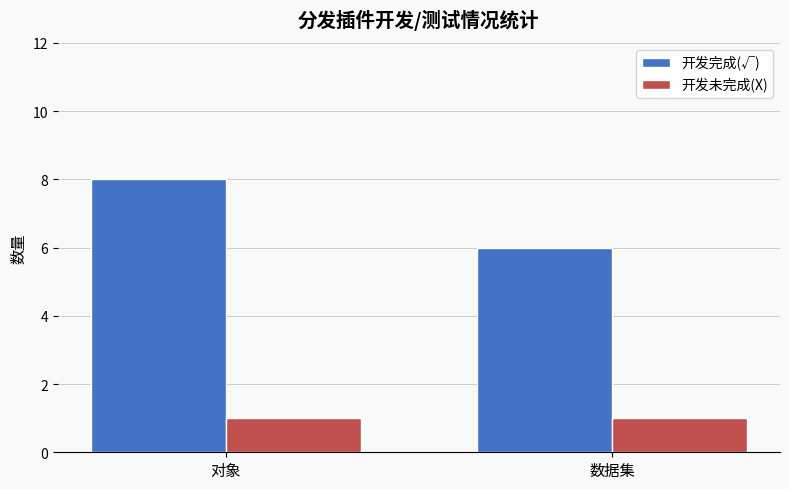

How many bars are there in total?

4